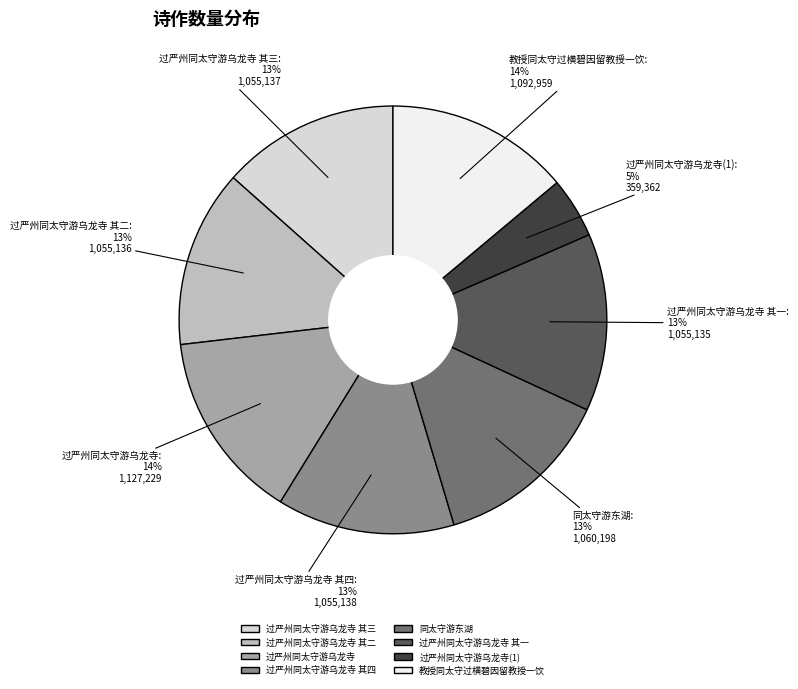

Does any single category account for the majority?

No